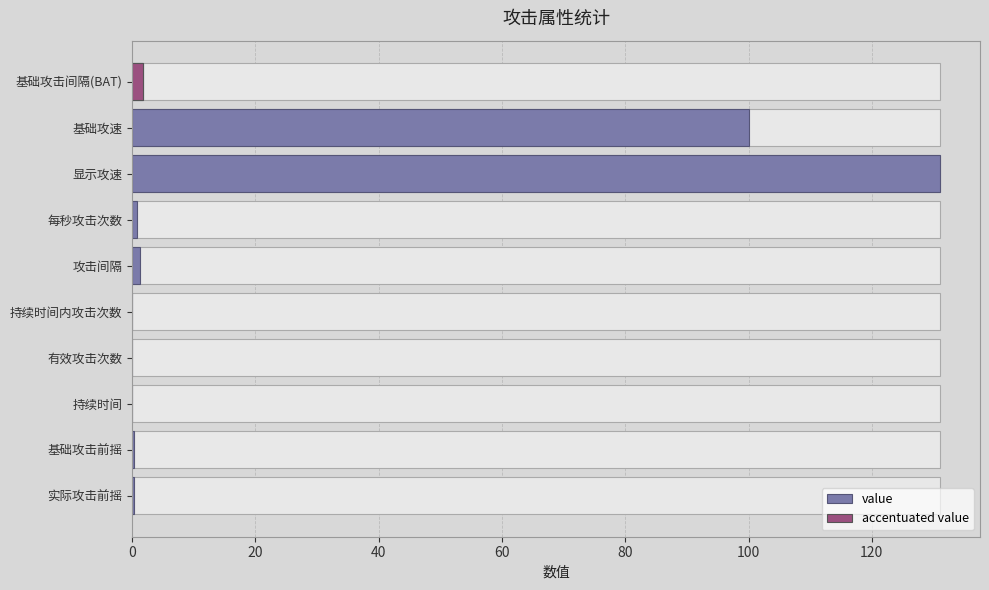

What is the value of the 10th bar from the left?

0.2